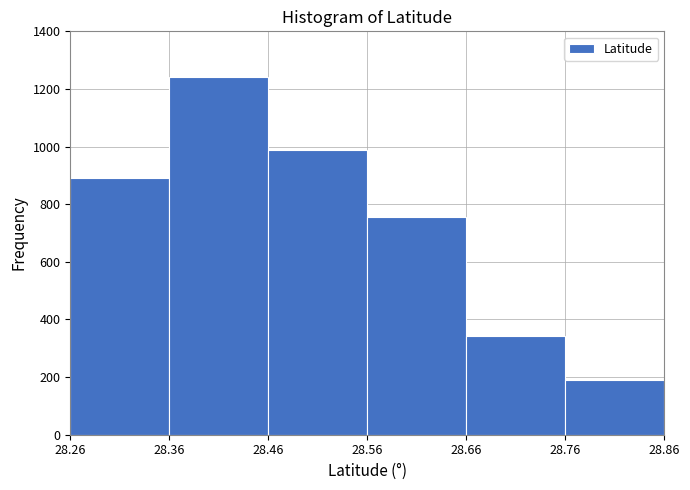

Reading left to right, transcribe this chart: for each bar, give the range it covers on the x-axis and its height. The values are not printed on the chart, so give them approximately, as read against the axis.

28.26 to 28.36: 900
28.36 to 28.46: 1240
28.46 to 28.56: 980
28.56 to 28.66: 760
28.66 to 28.76: 340
28.76 to 28.86: 180